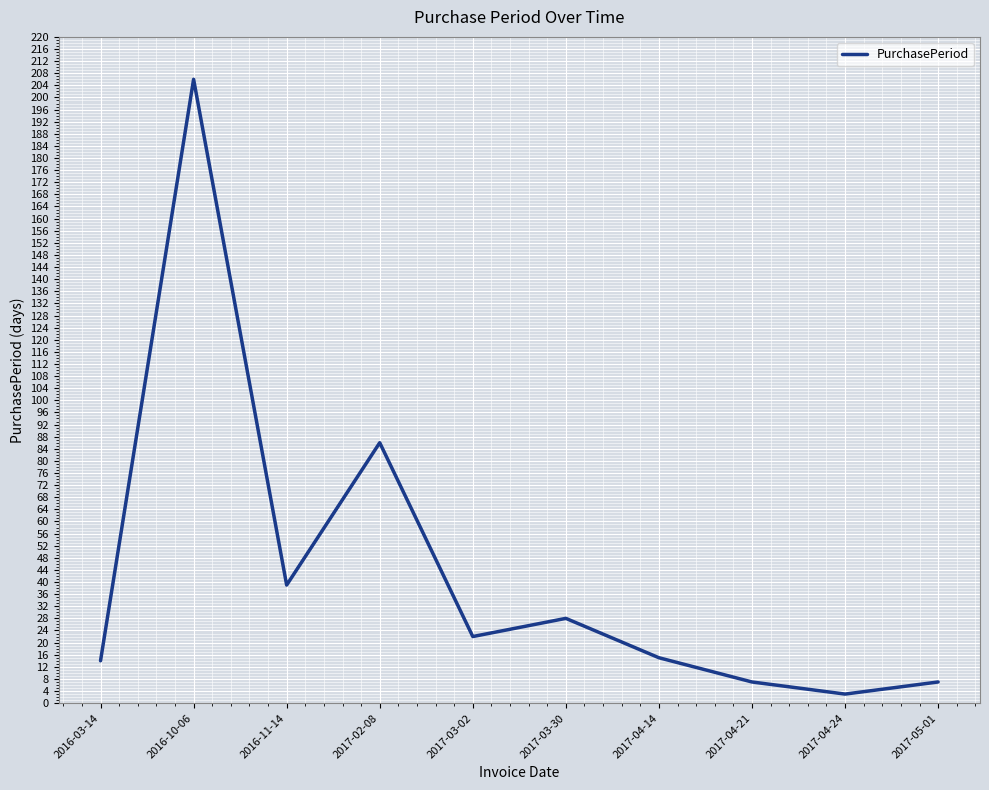

The chart shows a value of 12 at 2016-11-14. True or false?

False